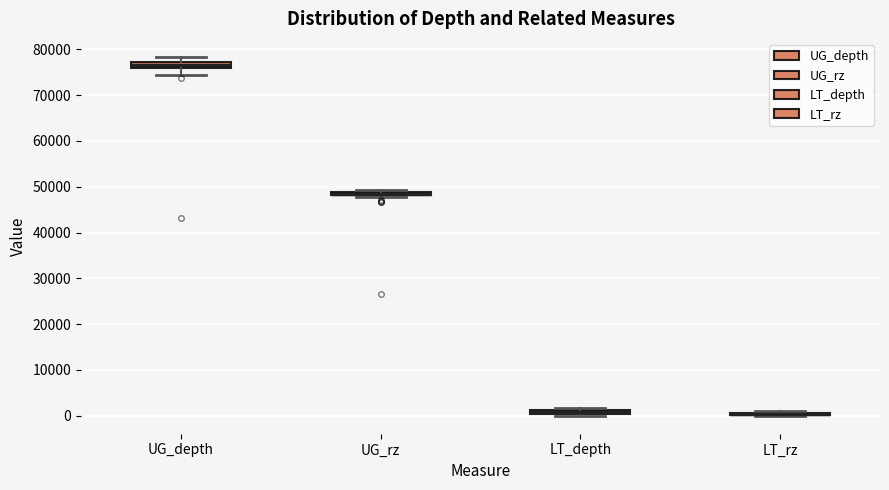

Where does the upper whisker of the box for UG_depth end on the y-axis? The values are not printed on the chart, so give them approximately, as read against the axis.

78000